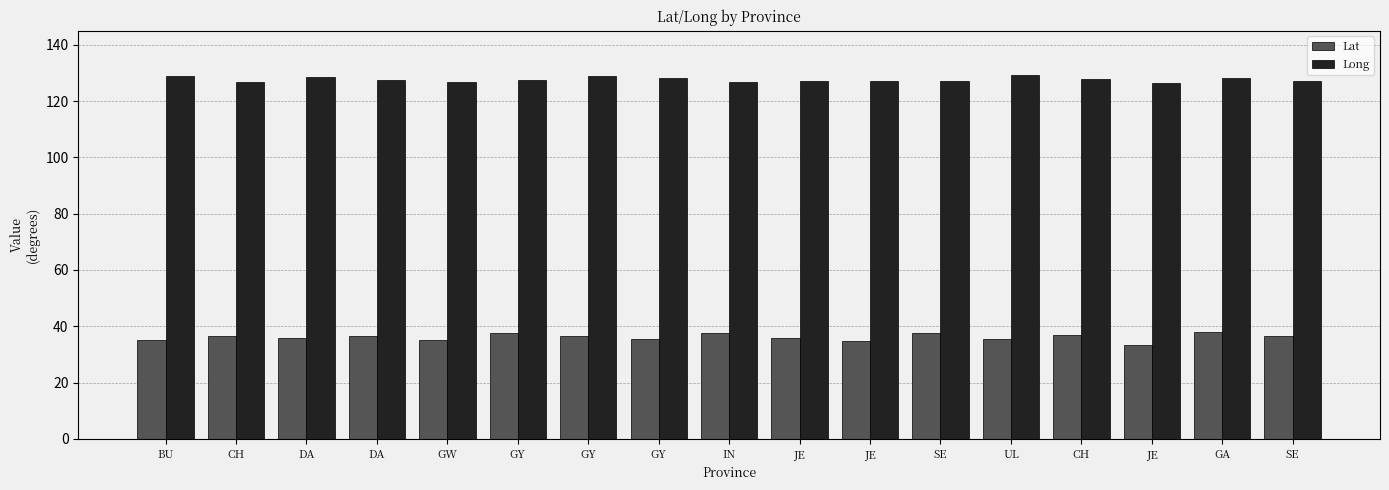

What are all the series names shown in the legend?

Lat, Long